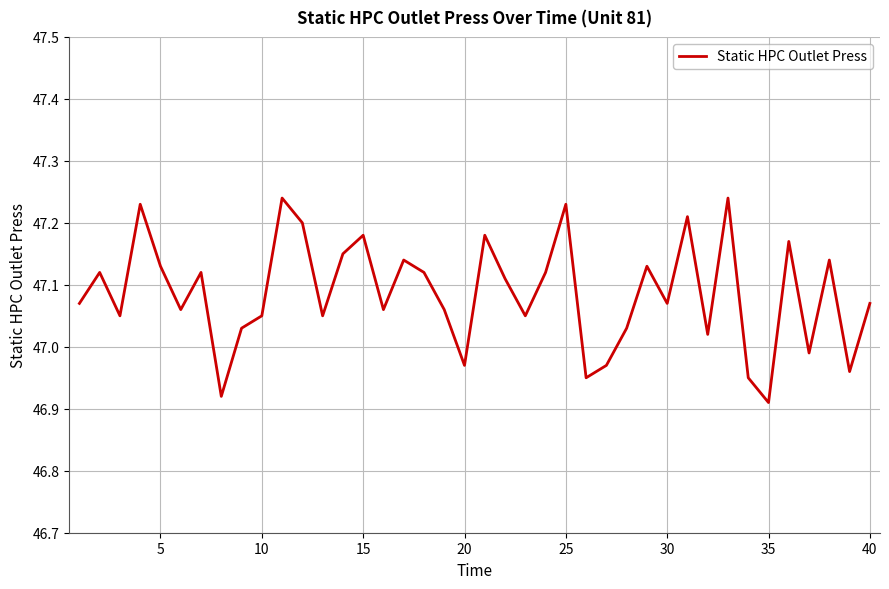

What is the difference between the maximum and minimum values?

0.3